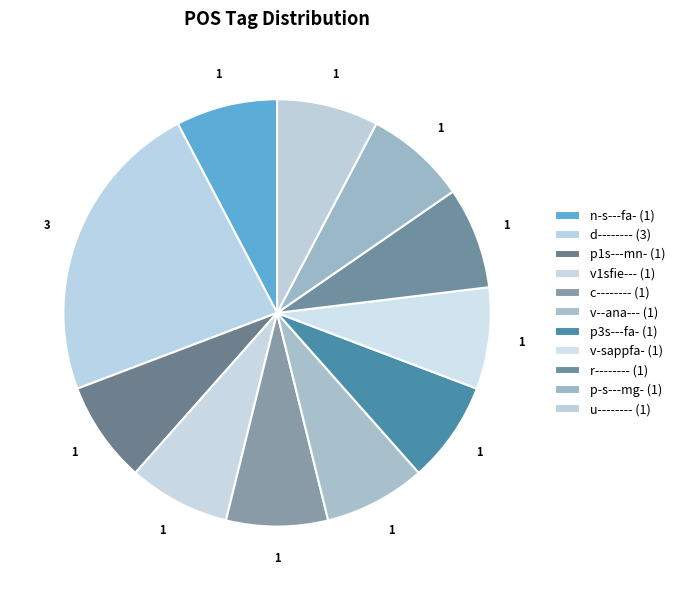

Does v--ana--- represent more than half of the total?

No